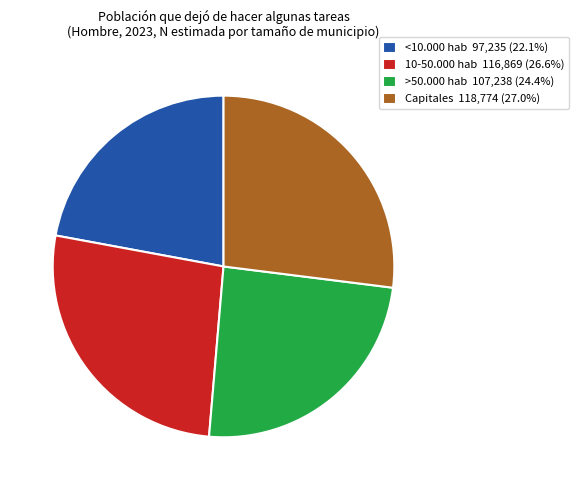

How many segments does this pie chart have?

4